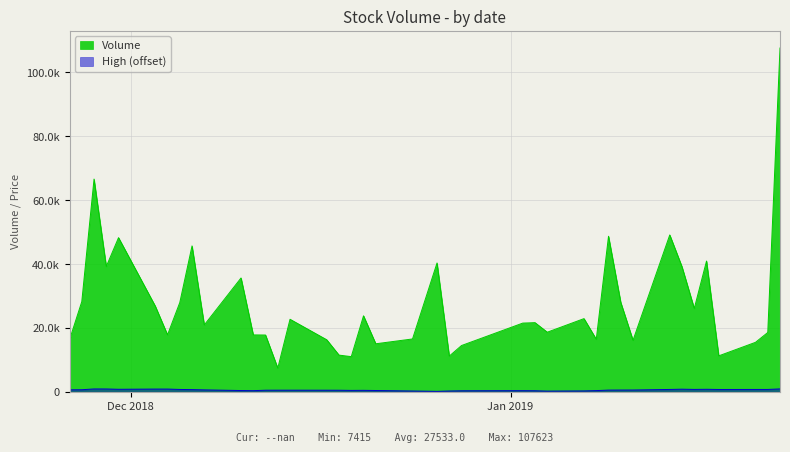

At which label does High reach its minimum?

2018-12-26